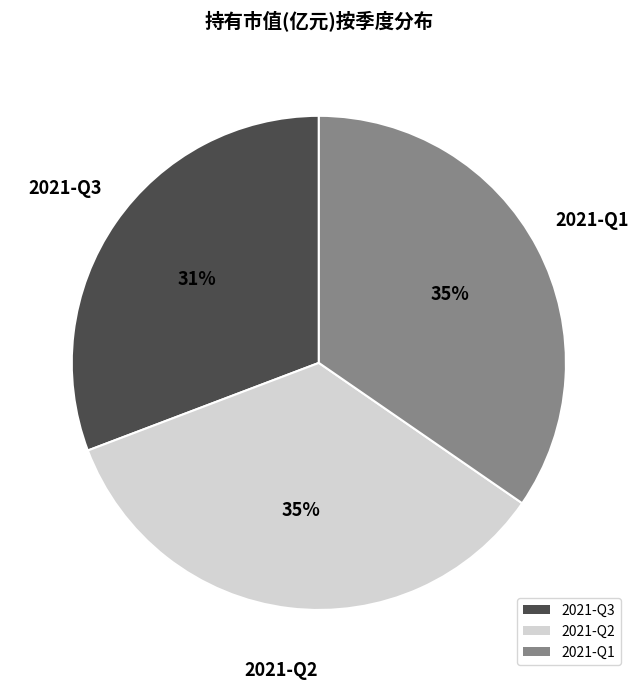

Is 2021-Q1 the majority of the pie?

No